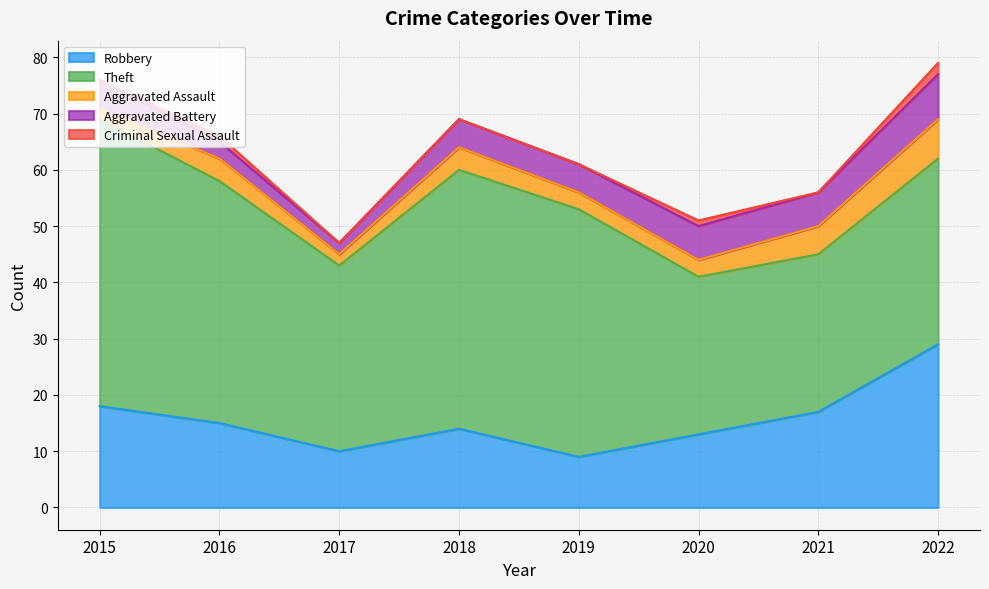

At which label does Robbery reach its minimum?

2019